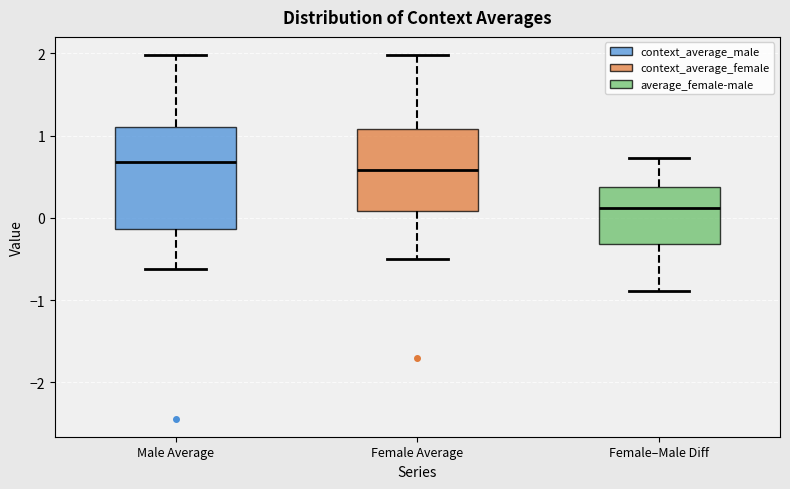

Reading left to right, transcribe this box plot: for each box, give where its median line is, the range the box spans, and where its two whiskers end, as read against the y-axis. The values are not printed on the chart, so give them approximately, as read against the axis.

Male Average: median 0.7, box -0.1 to 1.1, whiskers -0.6 to 2.0
Female Average: median 0.6, box 0.1 to 1.1, whiskers -0.5 to 2.0
Female–Male Diff: median 0.1, box -0.3 to 0.4, whiskers -0.9 to 0.7